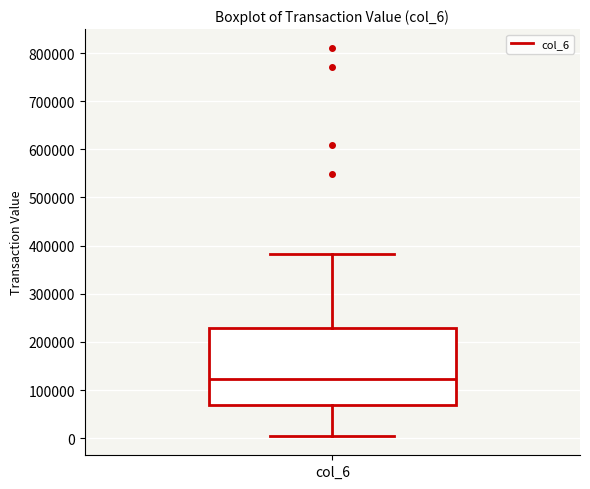

Transcribe this box plot: give where the median line is, the range the box spans, and where the two whiskers end, as read against the y-axis. The values are not printed on the chart, so give them approximately, as read against the axis.

median 120000, box 70000 to 230000, whiskers 0 to 380000